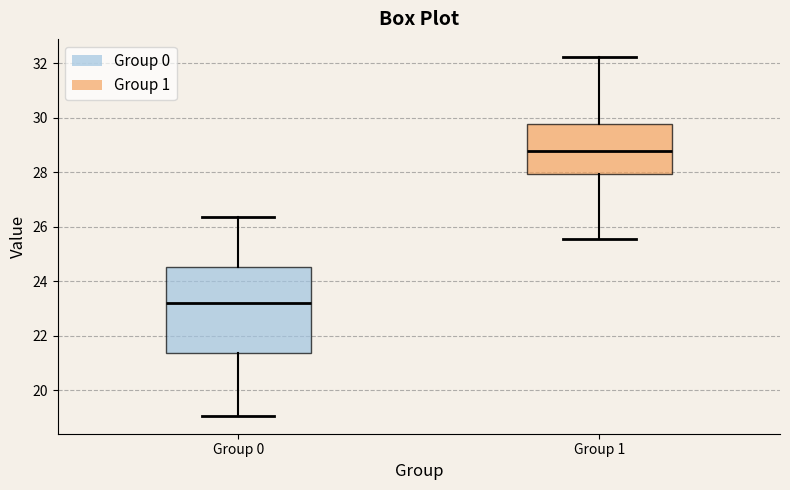

Reading left to right, read every box against the y-axis: the position of its median line, the range the box covers, and the ends of its whiskers. The values are not printed on the chart, so give them approximately, as read against the axis.

Group 0: median 23.2, box 21.4 to 24.6, whiskers 19.0 to 26.4
Group 1: median 28.8, box 28.0 to 29.8, whiskers 25.6 to 32.2